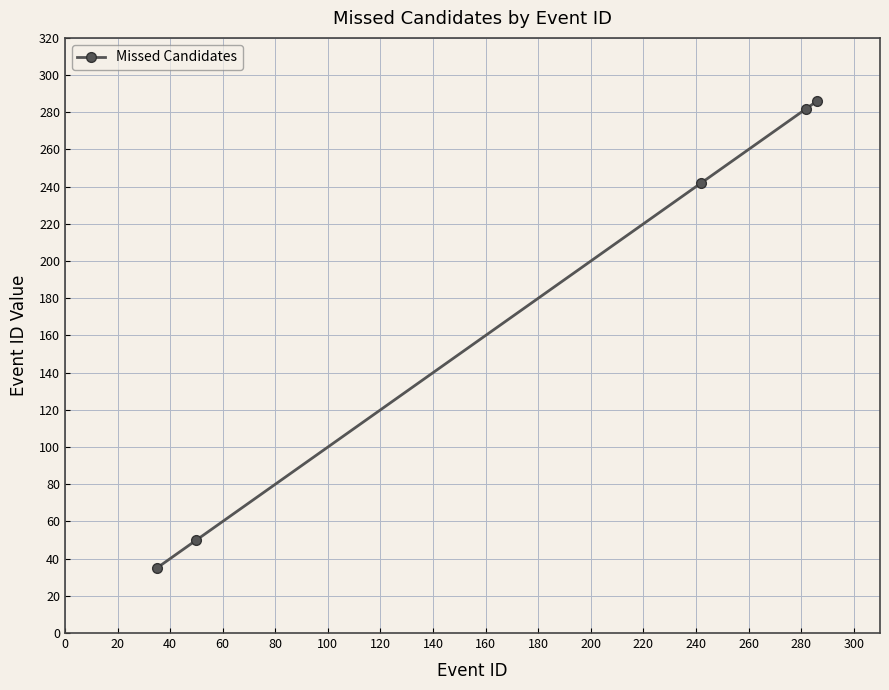

What is the average value?

179